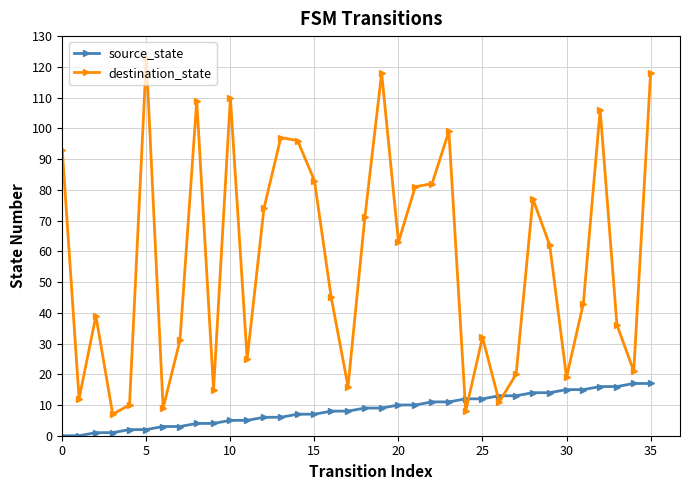

What is the highest value of the destination_state series?

123